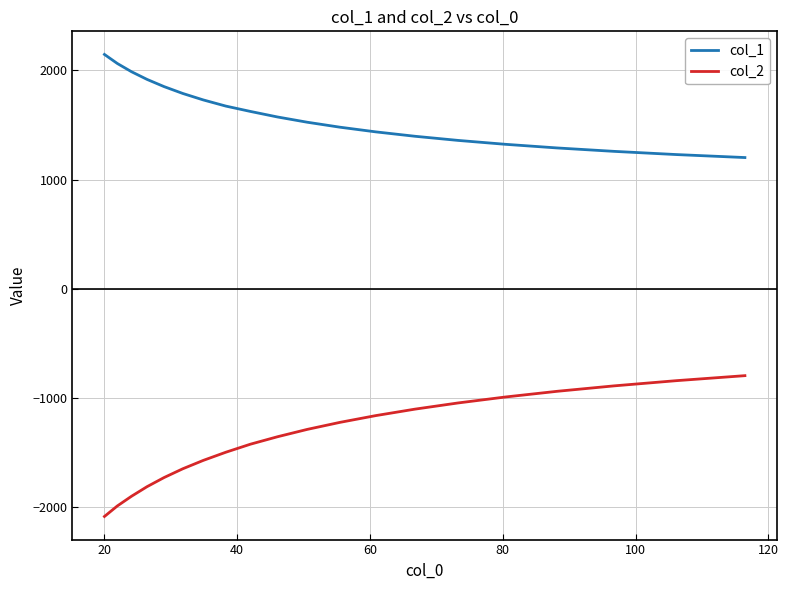

Rank the series by their maximum value, from lowest to highest.

col_2, col_1